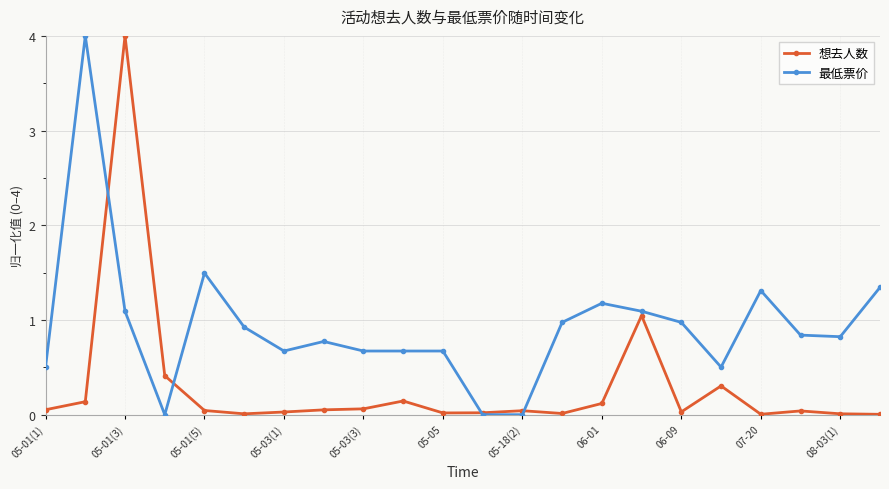

What is the difference between the maximum and minimum values in the 最低票价 series?

4.0